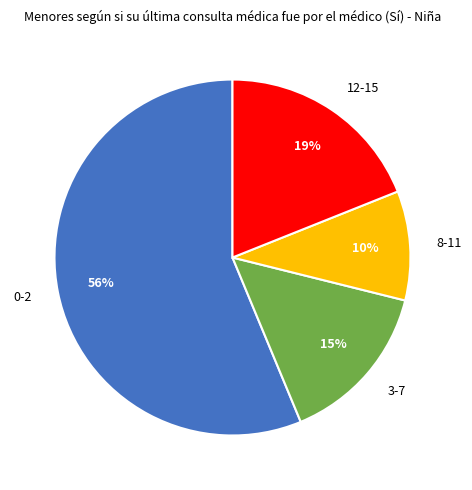

To the nearest percent, what portion does 12-15 represent?

19%